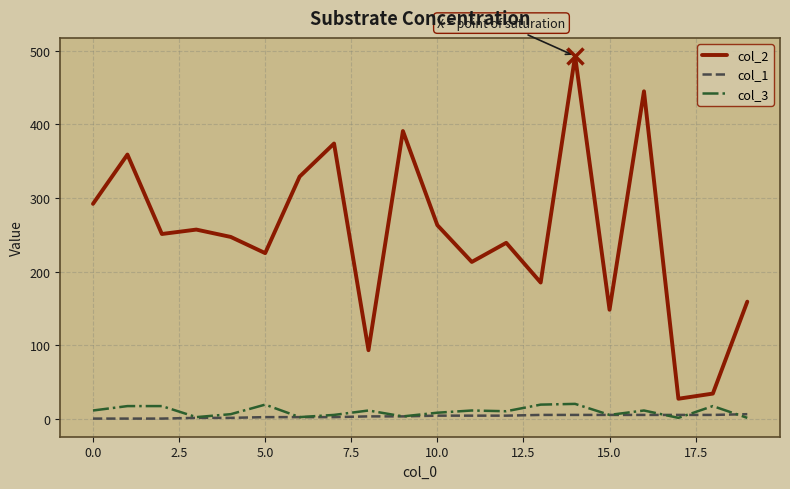

True or false: col_1 and col_2 cross at least once.

False